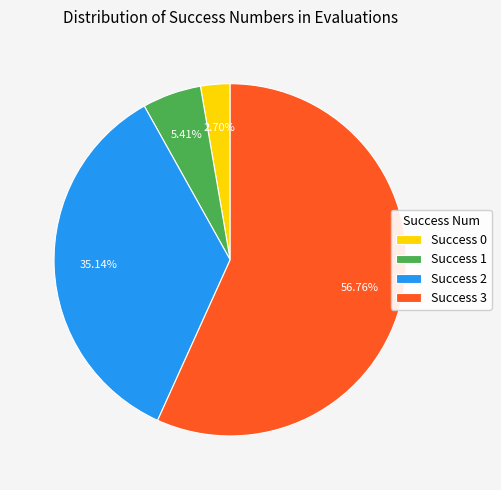

Rank the categories by value from lowest to highest.

Success 0, Success 1, Success 2, Success 3